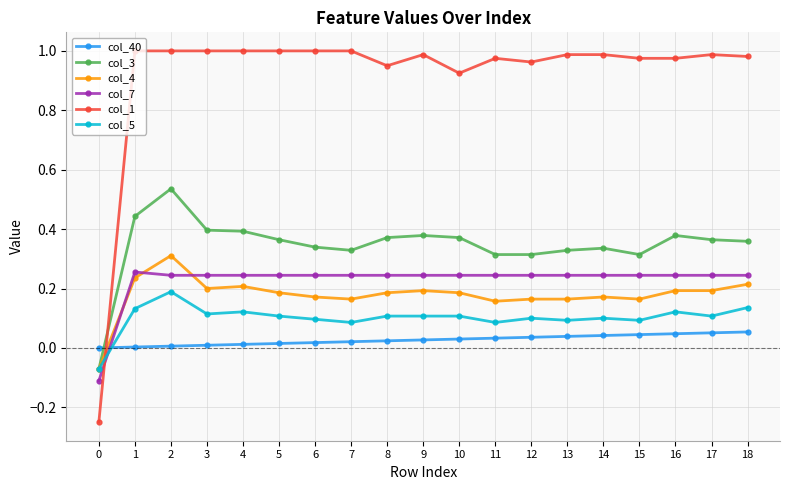

Is it true that col_3 equals 0.4 at 1?

True